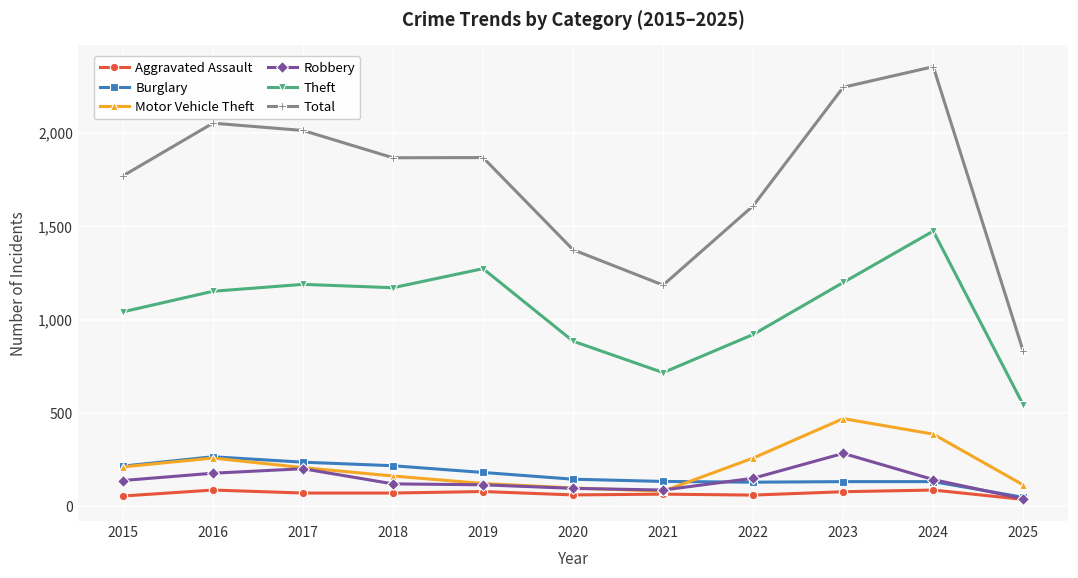

Between 2015 and 2021, which series saw the biggest shift?

Total